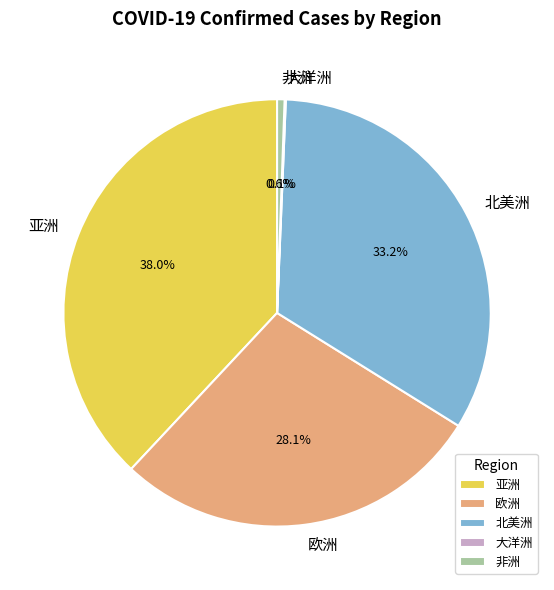

What is the largest slice in the pie chart?

亚洲